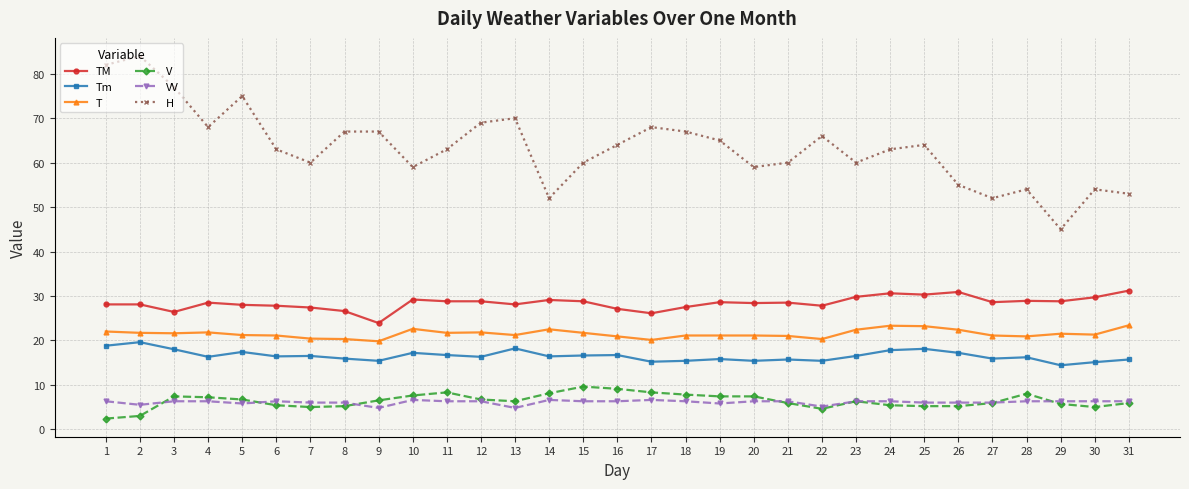

What is the minimum value for VV?

4.8